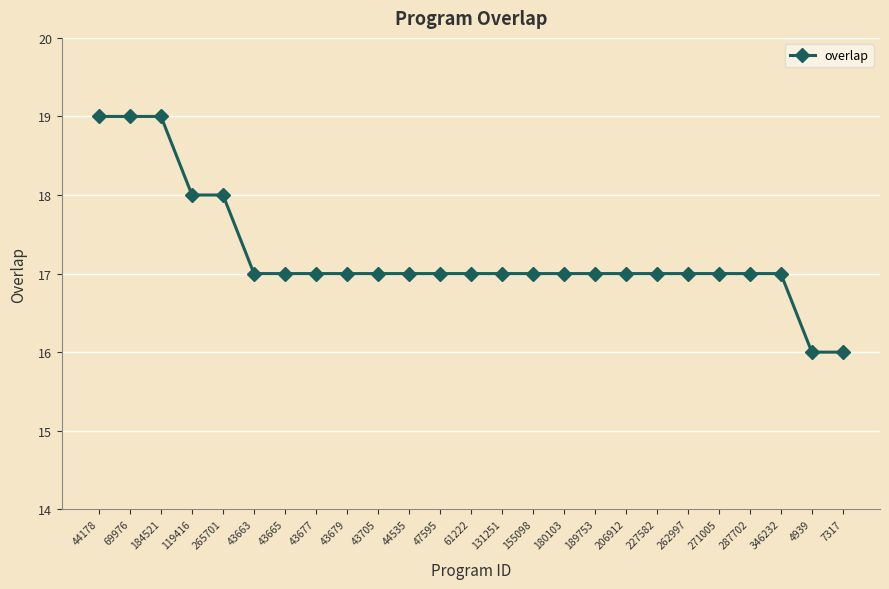

What is the difference between the values at 44178 and 47595?

2